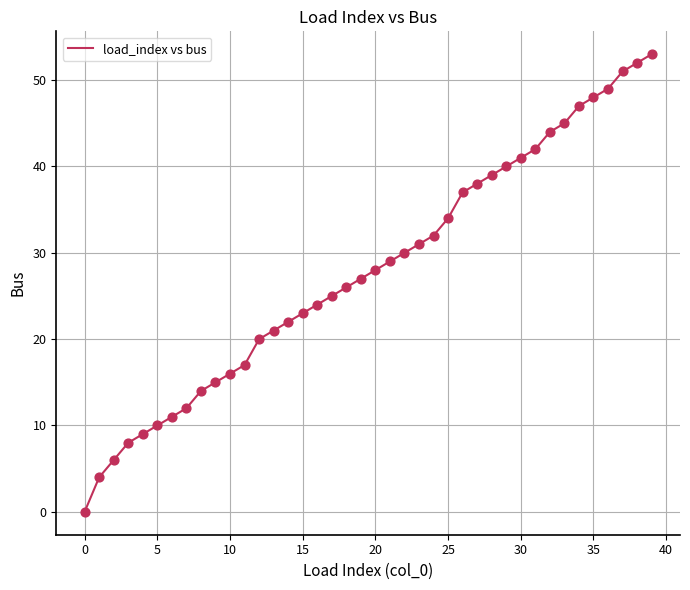

What is the difference between the maximum and minimum values?

53